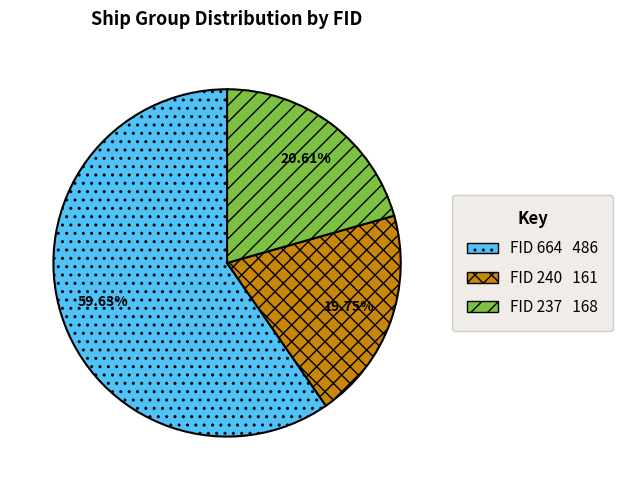

Count the number of slices in the pie.

3